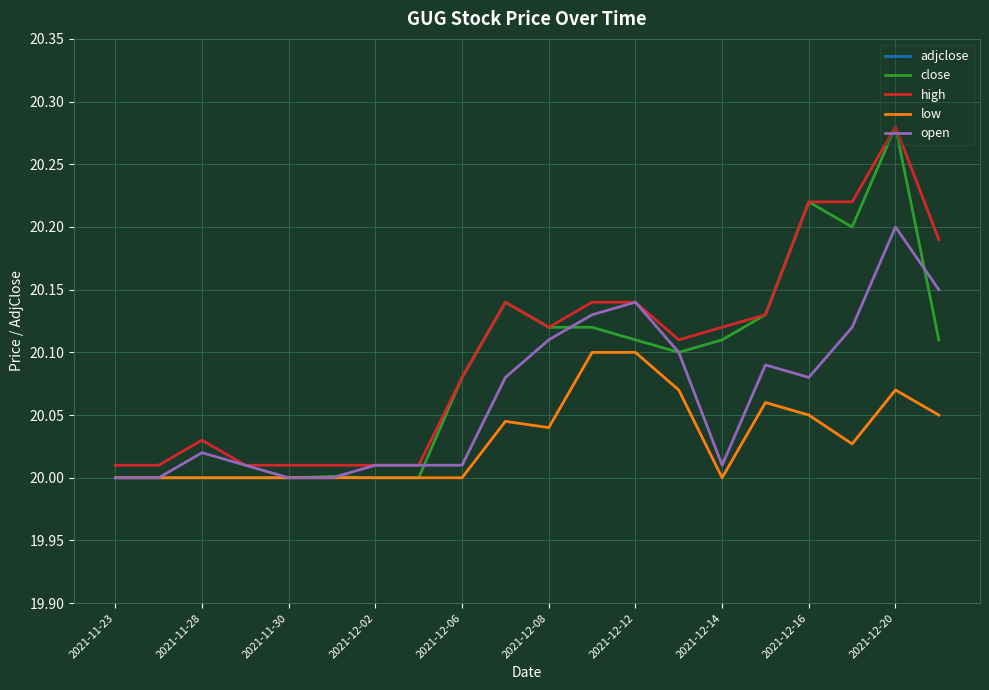

What are all the series names shown in the legend?

adjclose, close, high, low, open